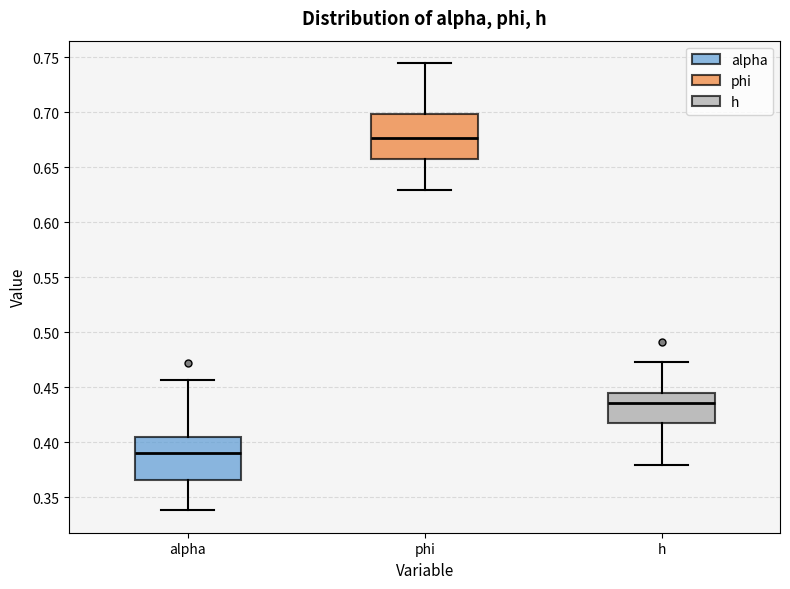

Reading left to right, transcribe this box plot: for each box, give where its median line is, the range the box spans, and where its two whiskers end, as read against the y-axis. The values are not printed on the chart, so give them approximately, as read against the axis.

alpha: median 0.390, box 0.365 to 0.405, whiskers 0.340 to 0.455
phi: median 0.675, box 0.660 to 0.700, whiskers 0.630 to 0.745
h: median 0.435, box 0.415 to 0.445, whiskers 0.380 to 0.475